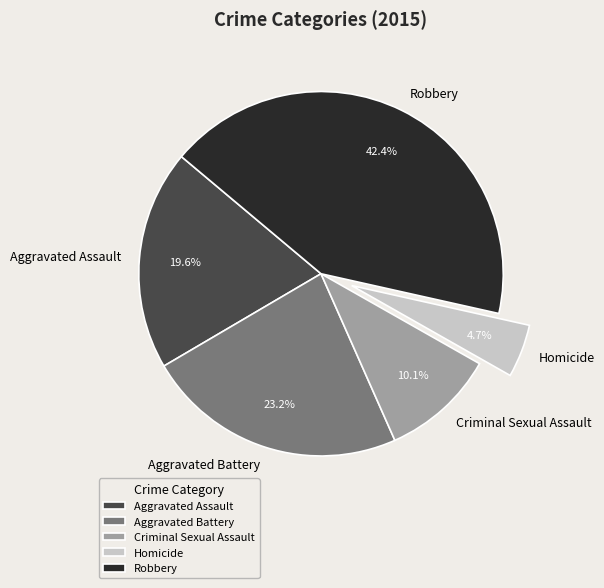

Which slice is the smallest?

Homicide